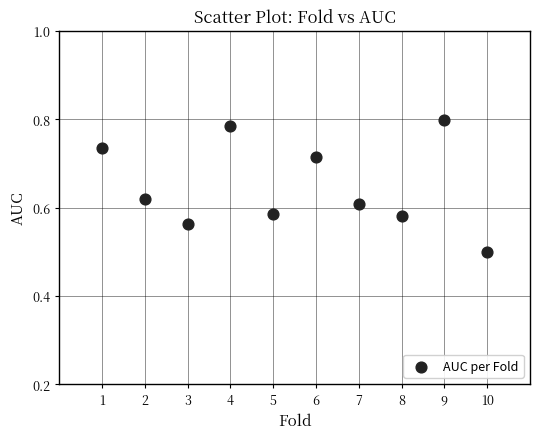

What Y value in the scatter plot is closest to 0?

0.5